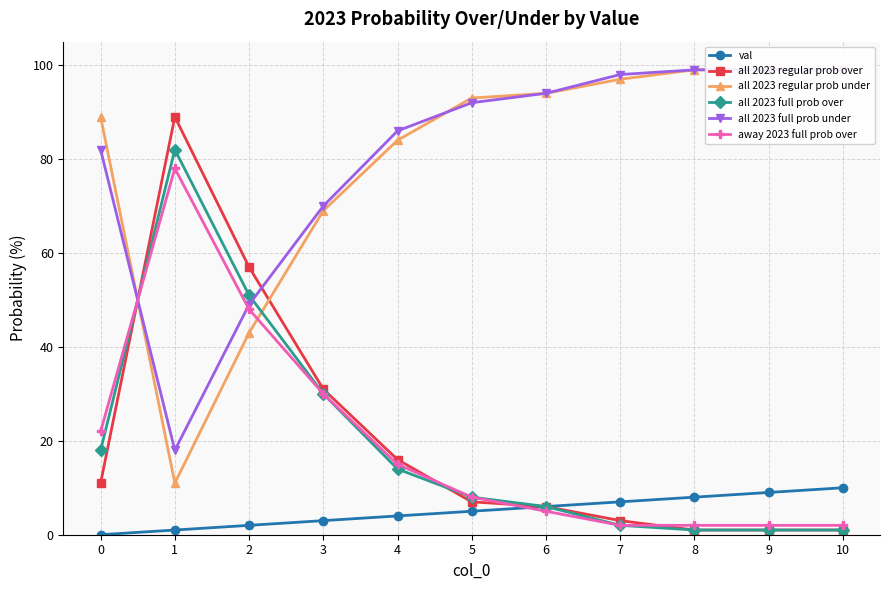

What is the difference between the highest and lowest values at 0?

89